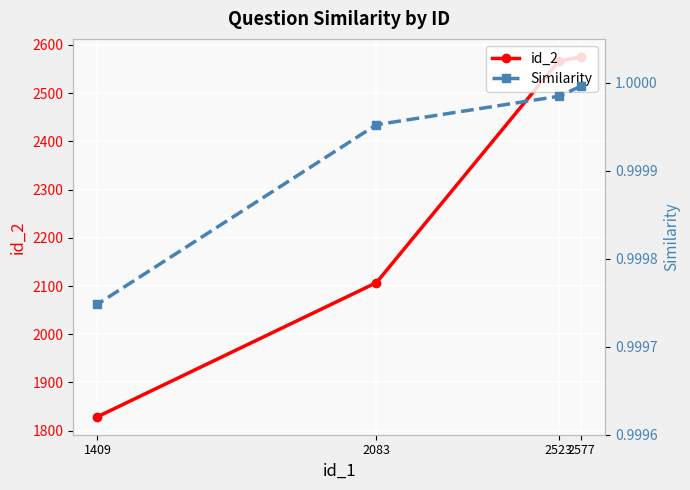

What is the difference between the second highest and minimum values in the id_2 series?

737